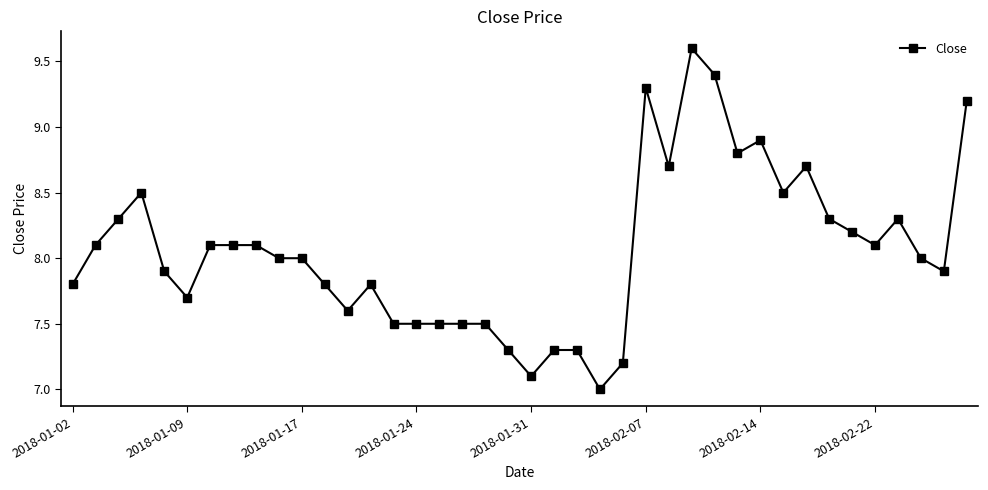

What is the difference between the second highest and second lowest values?

2.3